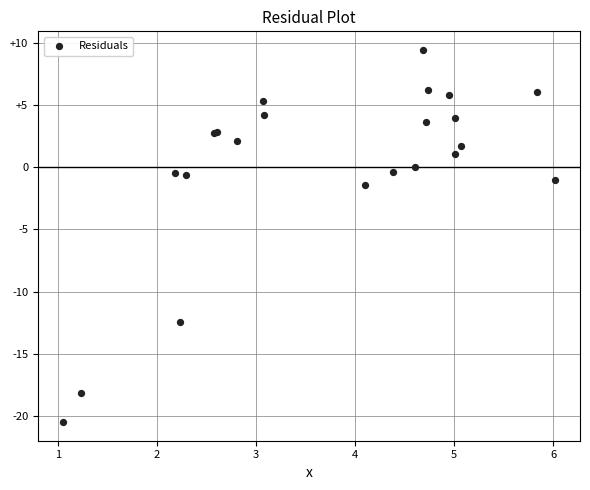

What Y value in the scatter plot is closest to -5?

-1.5